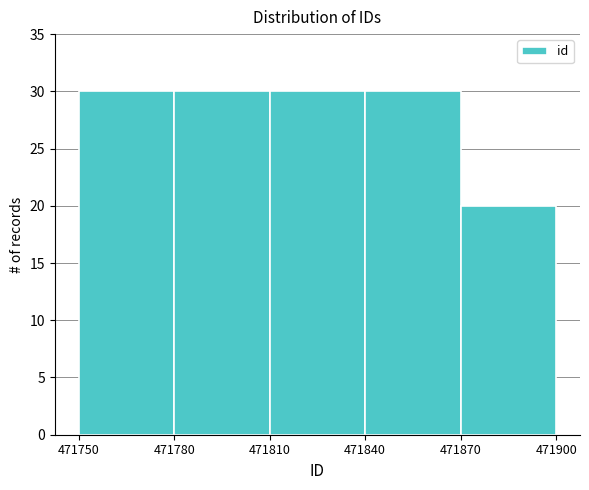

How tall is the bar that spans 471750 to 471780 on the x-axis? The values are not printed on the chart, so give them approximately, as read against the axis.

30